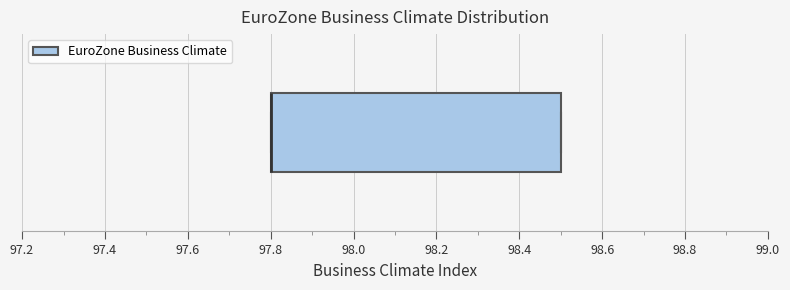

Read this box plot against the x-axis: the position of the median line, the range covered by the box, and the ends of both whiskers. The values are not printed on the chart, so give them approximately, as read against the axis.

median 97.8 (drawn on the box's left edge), box 97.8 to 98.5, whiskers 97.8 to 98.5